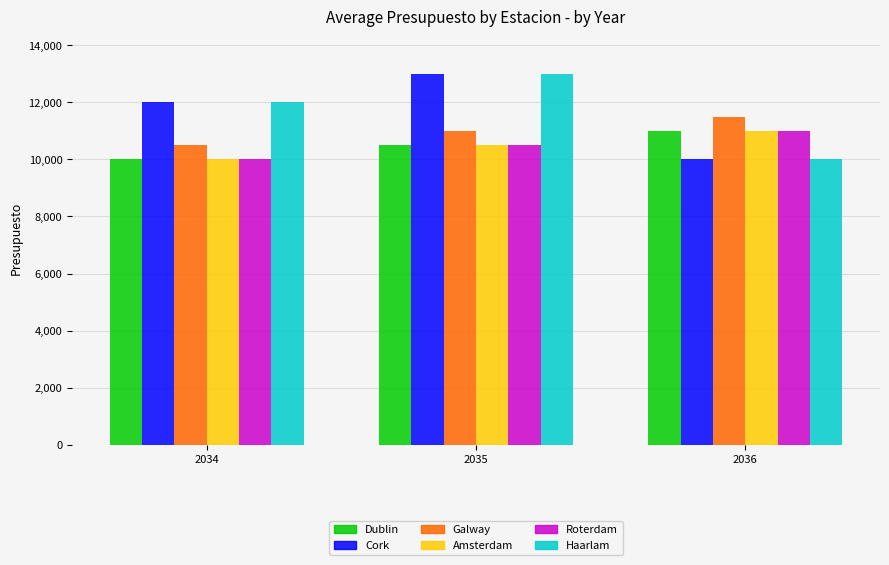

What is the average value of the Roterdam series?

10500